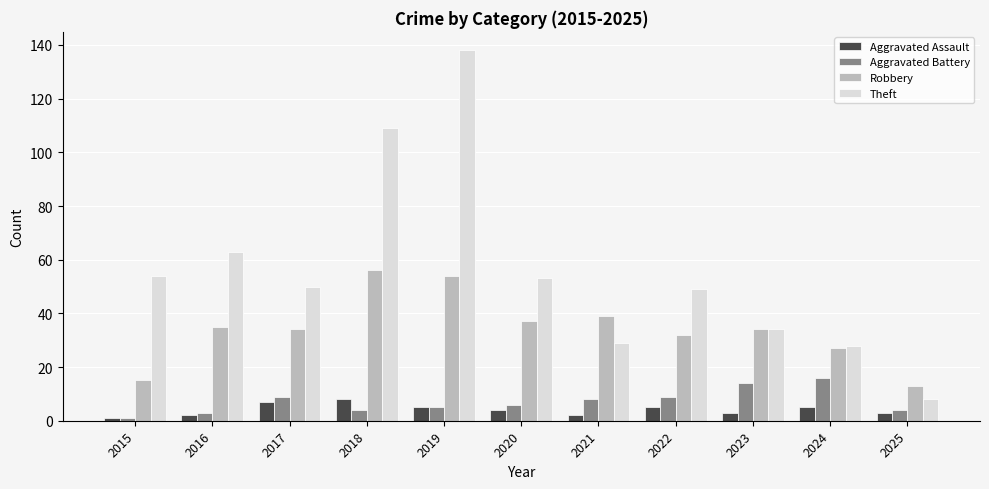

How many bars are there in total?

44